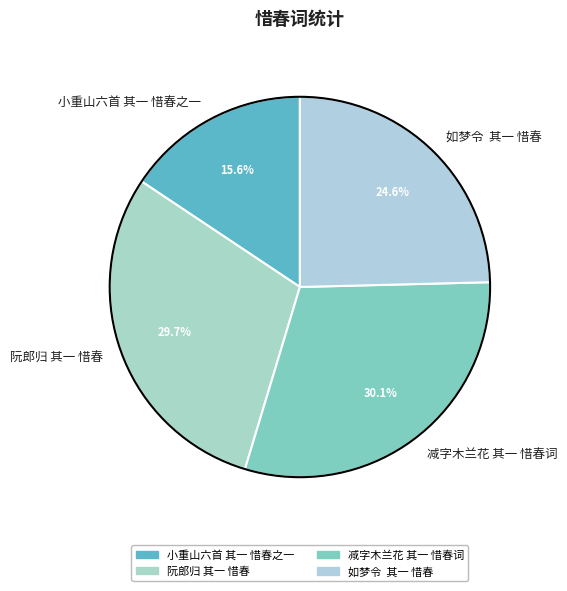

Count the number of slices in the pie.

4